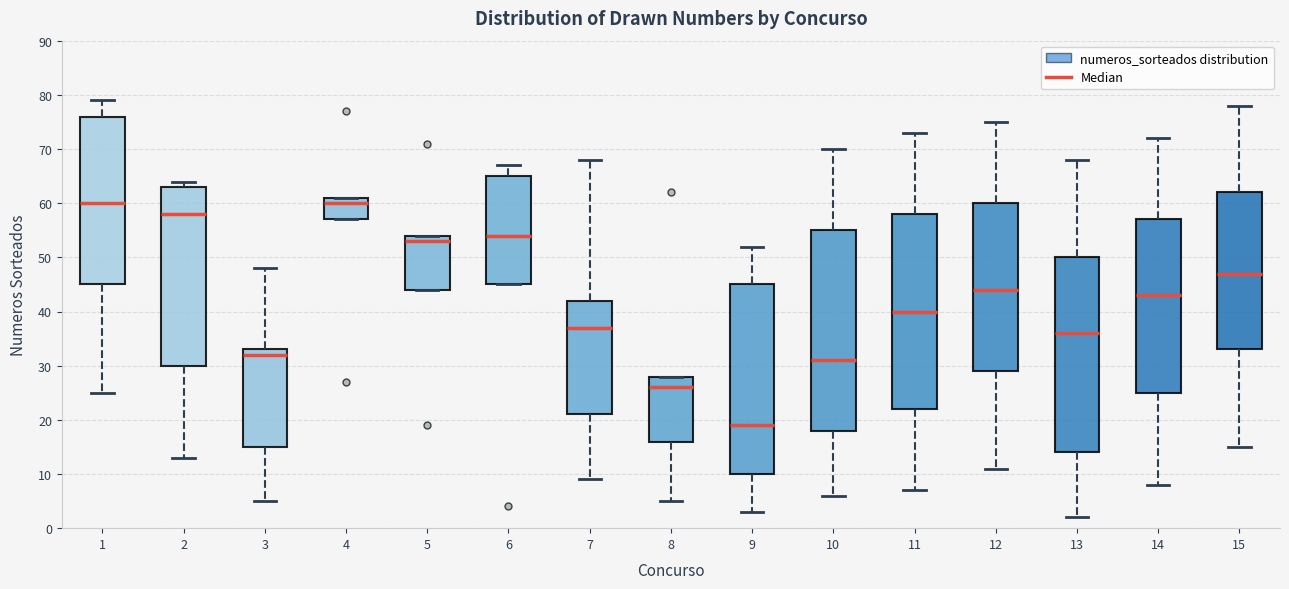

Reading left to right, transcribe this box plot: for each box, give where its median line is, the range the box spans, and where its two whiskers end, as read against the y-axis. The values are not printed on the chart, so give them approximately, as read against the axis.

1: median 60, box 45 to 76, whiskers 25 to 79
2: median 58, box 30 to 63, whiskers 13 to 64
3: median 32, box 15 to 33, whiskers 5 to 48
4: median 60, box 57 to 61, whiskers 57 to 61
5: median 53, box 44 to 54, whiskers 44 to 54
6: median 54, box 45 to 65, whiskers 45 to 67
7: median 37, box 21 to 42, whiskers 9 to 68
8: median 26, box 16 to 28, whiskers 5 to 28
9: median 19, box 10 to 45, whiskers 3 to 52
10: median 31, box 18 to 55, whiskers 6 to 70
11: median 40, box 22 to 58, whiskers 7 to 73
12: median 44, box 29 to 60, whiskers 11 to 75
13: median 36, box 14 to 50, whiskers 2 to 68
14: median 43, box 25 to 57, whiskers 8 to 72
15: median 47, box 33 to 62, whiskers 15 to 78